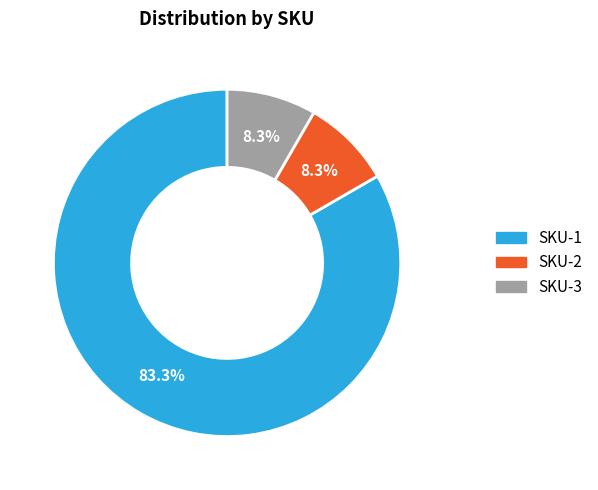

Does any single category account for the majority?

Yes